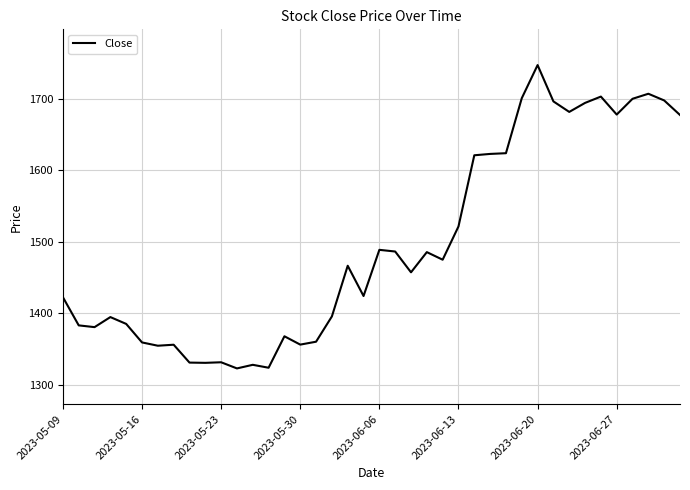

What is the maximum value shown in the chart?

1746.9